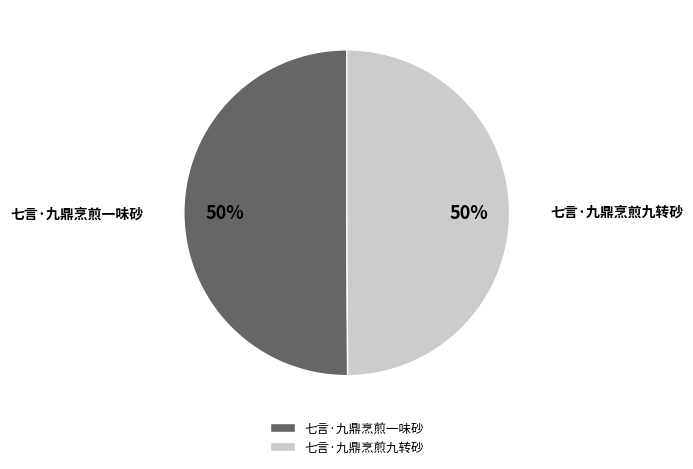

Count the number of slices in the pie.

2